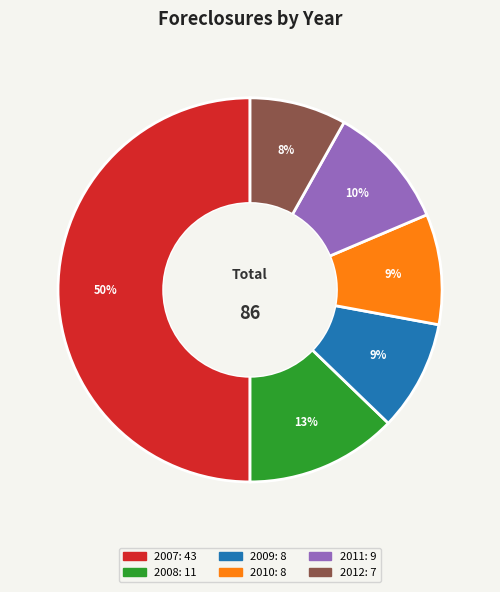

Is 2009 the majority of the pie?

No